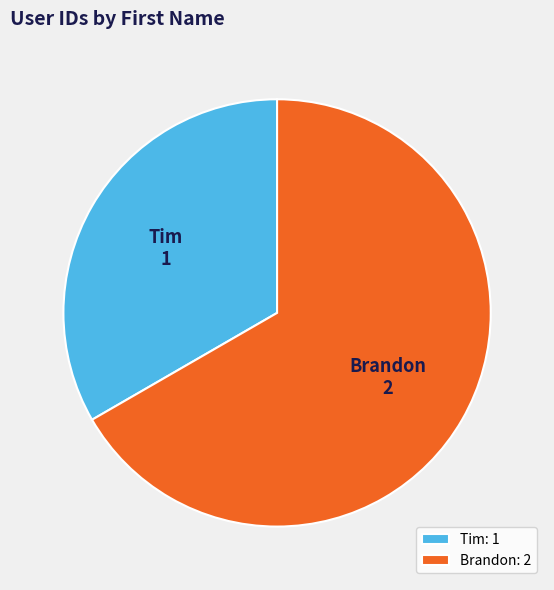

Which slice is the largest?

Brandon